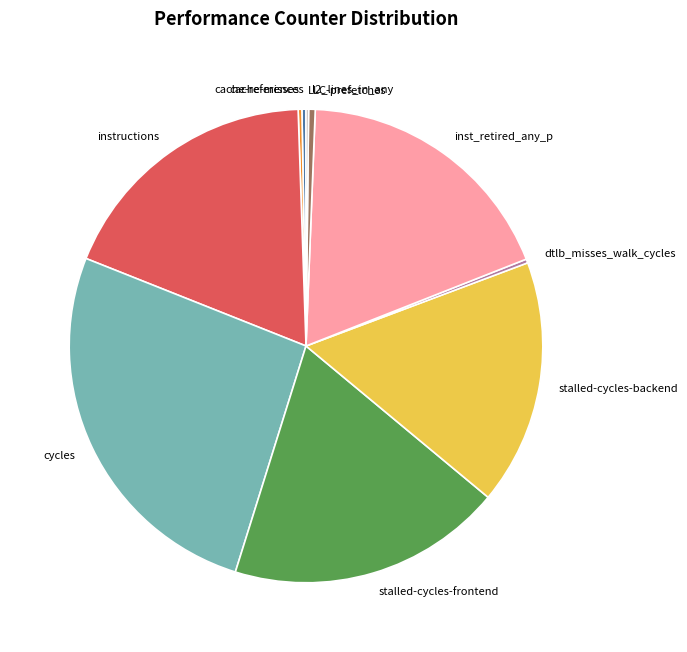

Is it true that inst_retired_any_p is 6% of the pie?

False